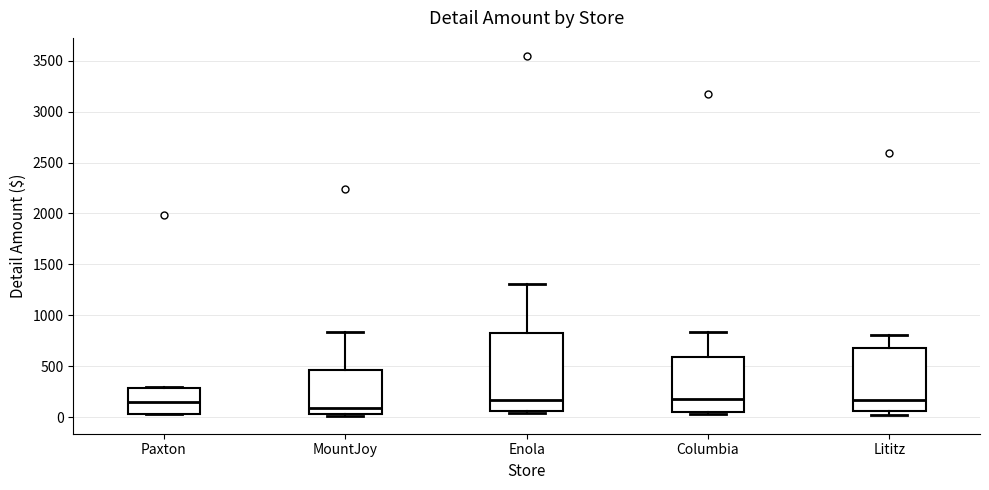

Comparing the boxes themselves (not the whiskers), which one is the tallest?

Enola